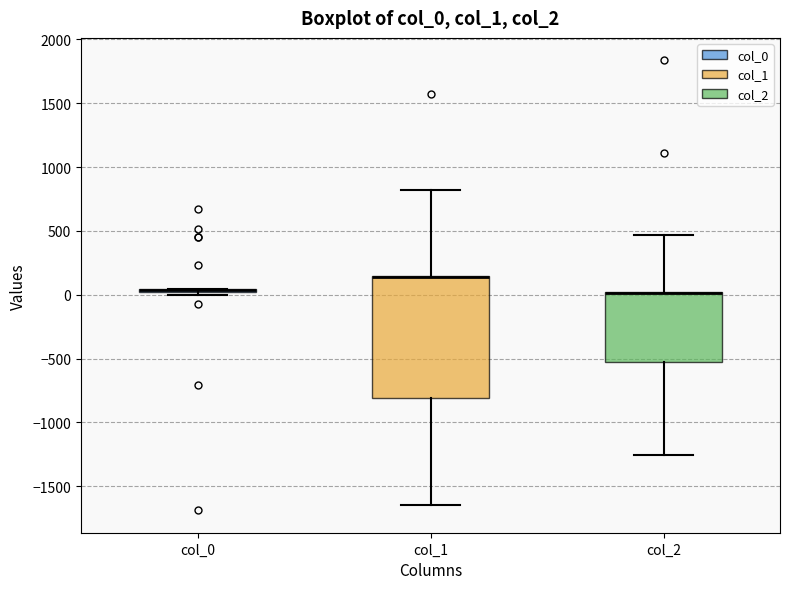

Reading left to right, transcribe this box plot: for each box, give where its median line is, the range the box spans, and where its two whiskers end, as read against the y-axis. The values are not printed on the chart, so give them approximately, as read against the axis.

col_0: box collapsed to a line at 50, whiskers 0 to 50
col_1: median 150 (drawn on the box's upper edge), box -800 to 150, whiskers -1650 to 800
col_2: median 0 (drawn on the box's upper edge), box -550 to 0, whiskers -1250 to 450